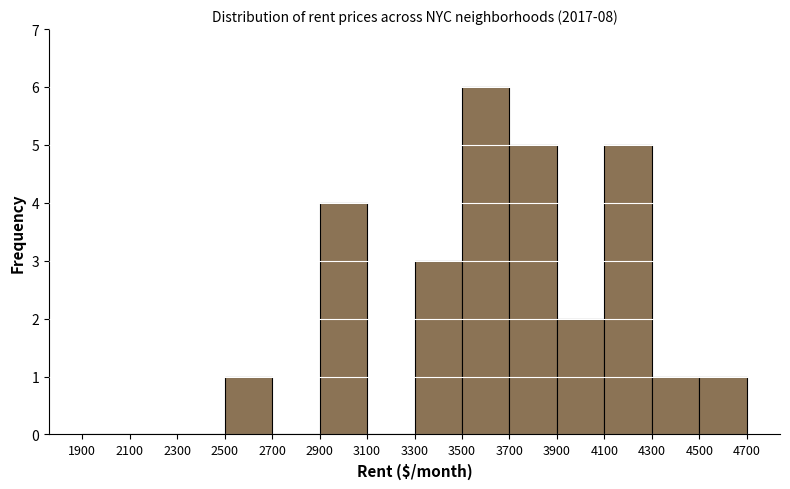

How tall is the bar that spans 3900 to 4100 on the x-axis? The values are not printed on the chart, so give them approximately, as read against the axis.

2